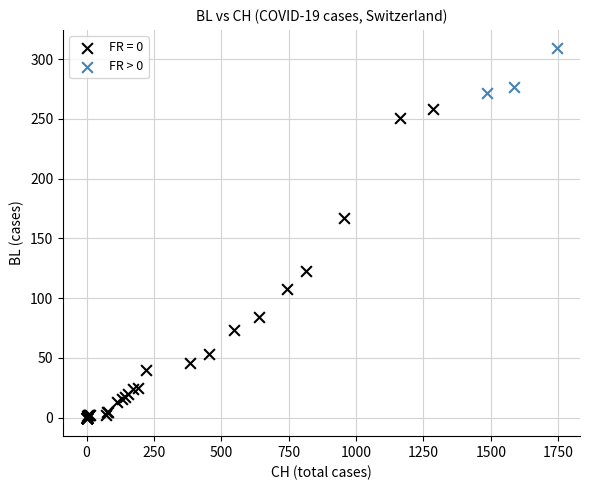

Which series has the largest Y range (max minus min)?

FR = 0